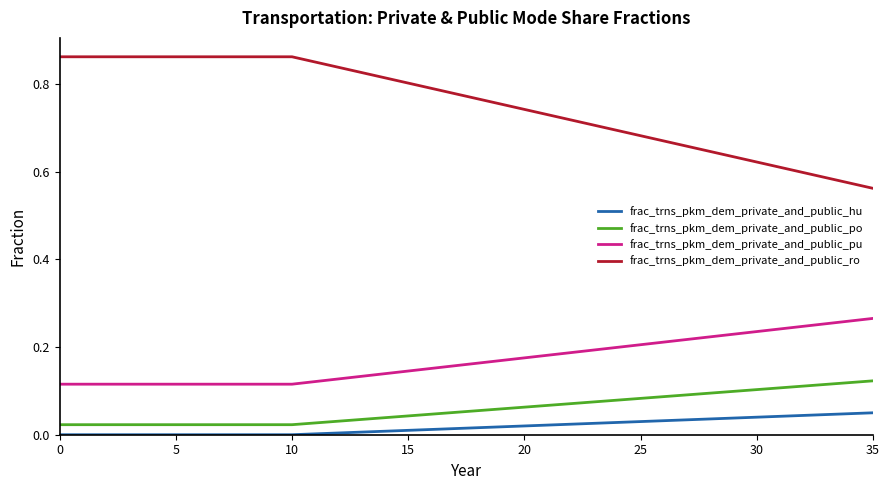

Which series has the widest spread of values?

frac_trns_pkm_dem_private_and_public_ro